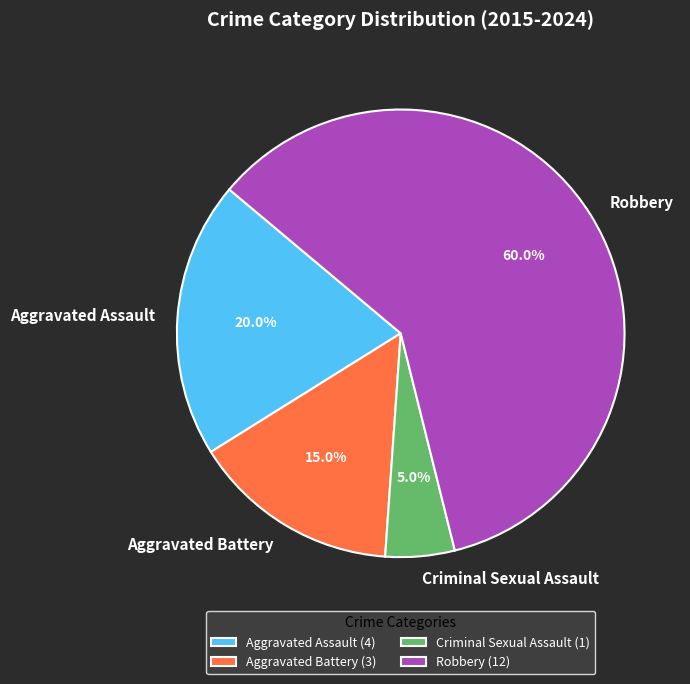

Which slice is the smallest?

Criminal Sexual Assault